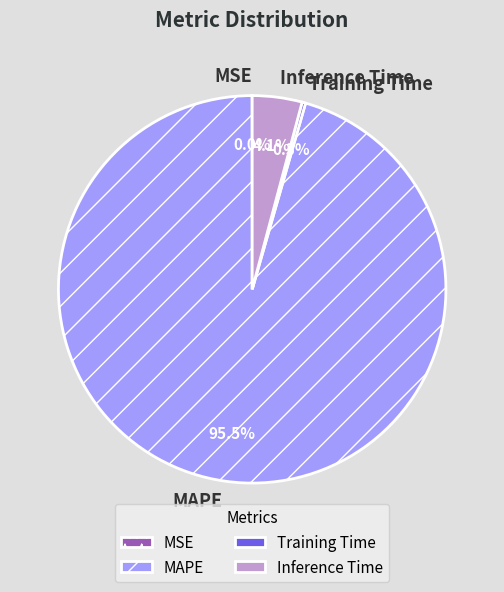

Is there any slice that represents more than half of the pie?

Yes